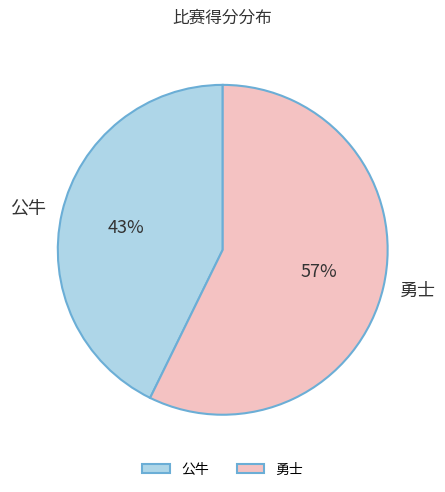

True or false: 公牛 accounts for 30% of the total.

False